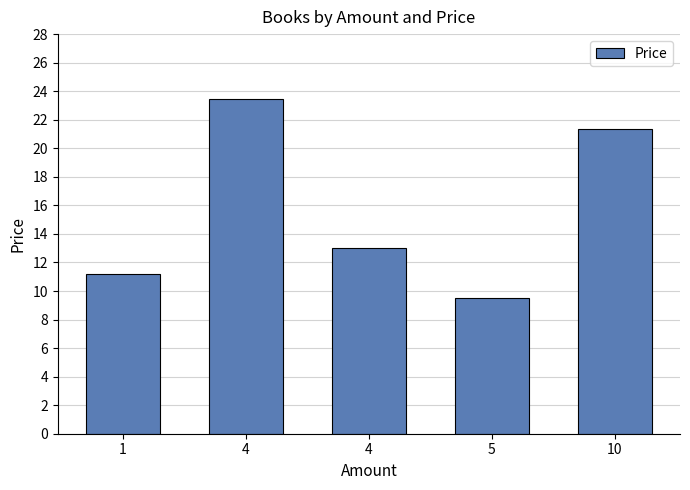

Approximately how many times larger is the value at 4 compared to 5?

2.5